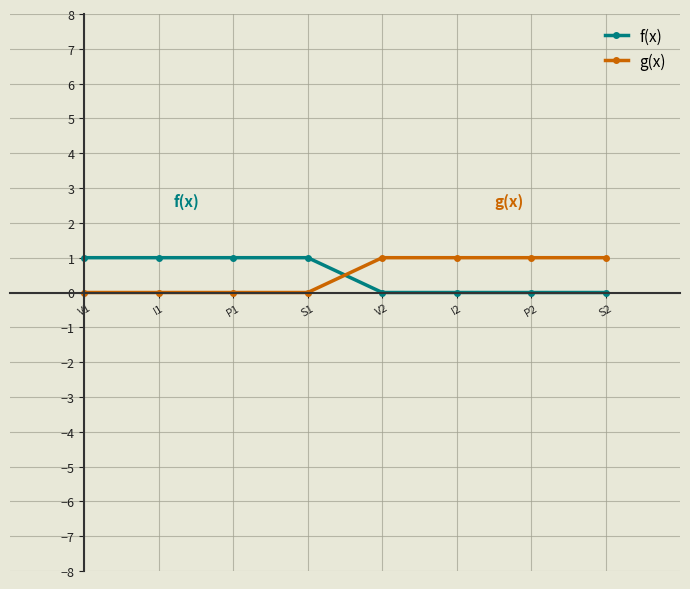

True or false: f(x) and g(x) cross at least once.

True